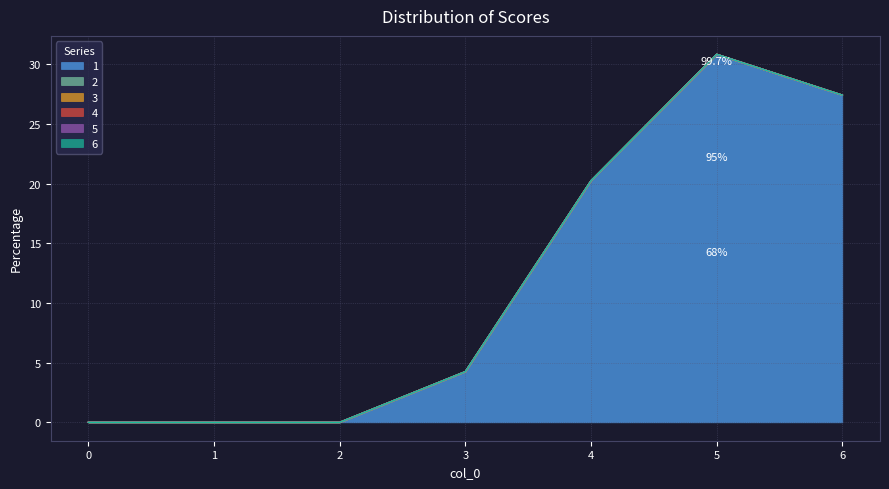

Which series has the largest range (max minus min)?

1